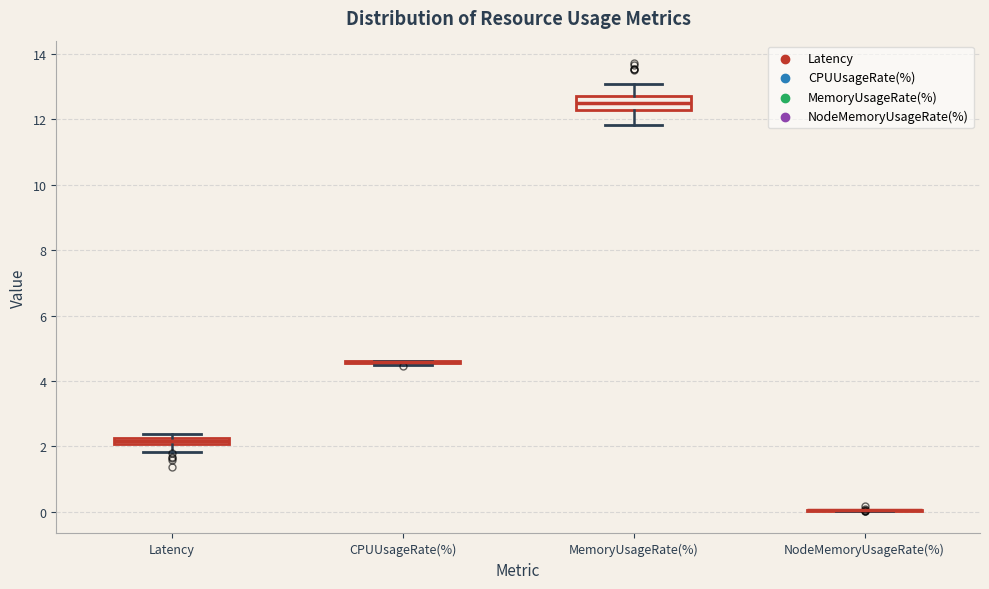

Which box is the tallest, from its lower edge to its upper edge?

MemoryUsageRate(%)